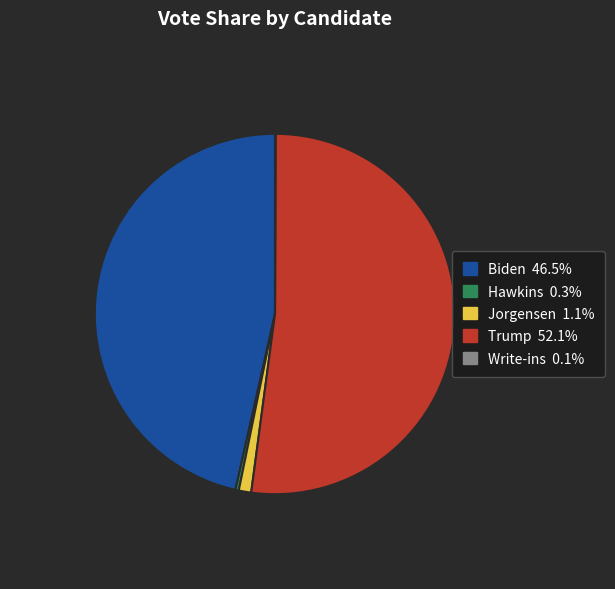

Does any single category account for the majority?

Yes